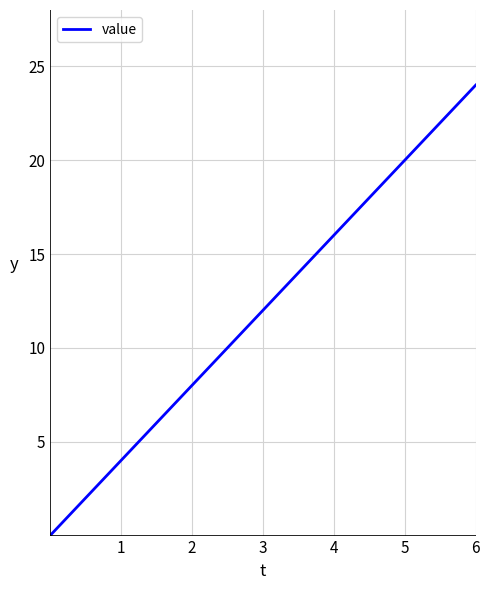

What is the greatest value displayed?

24.0